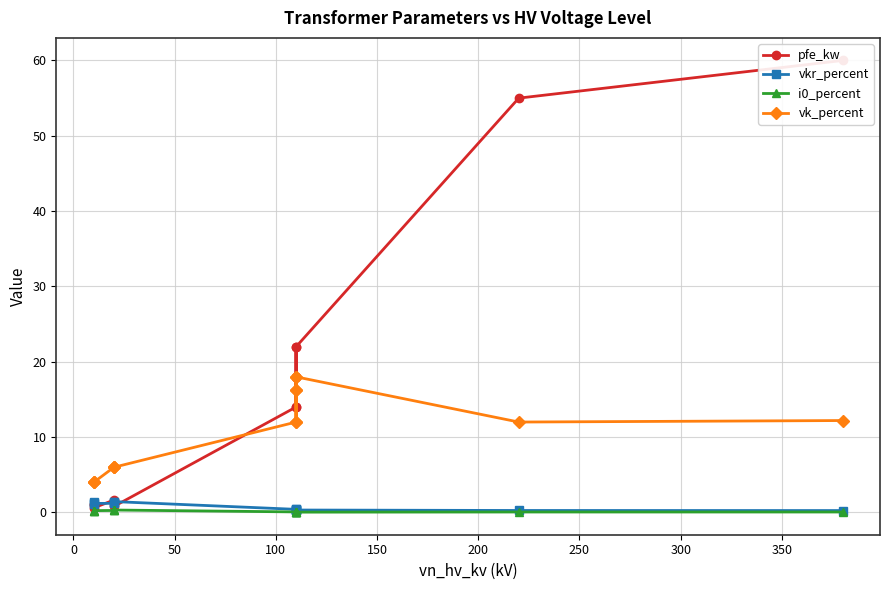

What is the difference between the maximum and minimum values in the pfe_kw series?

59.4